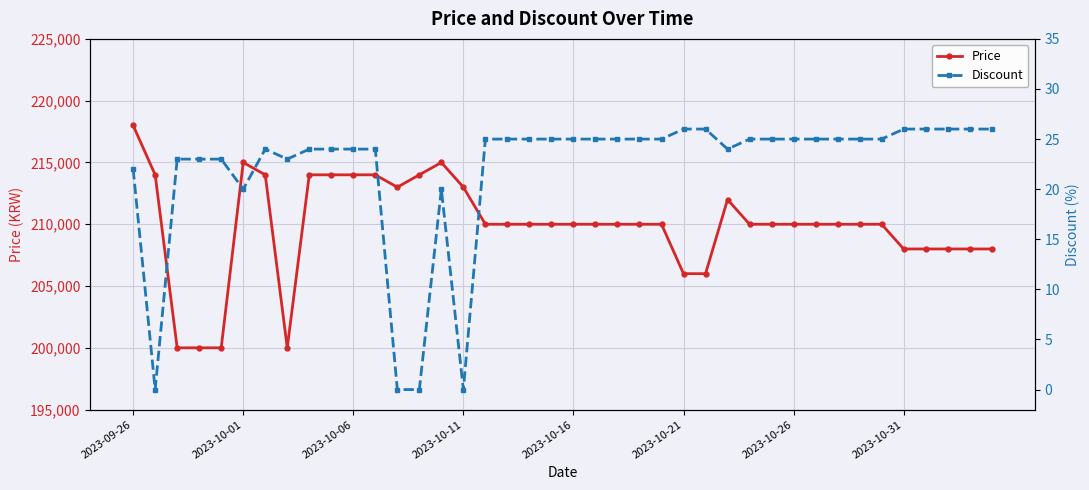

The Discount series shows 0 at 13. True or false?

True